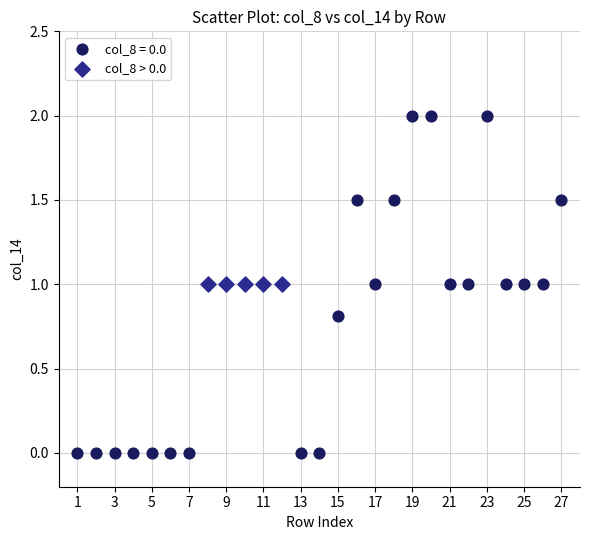

Which series reaches the minimum Y coordinate?

col_8 = 0.0